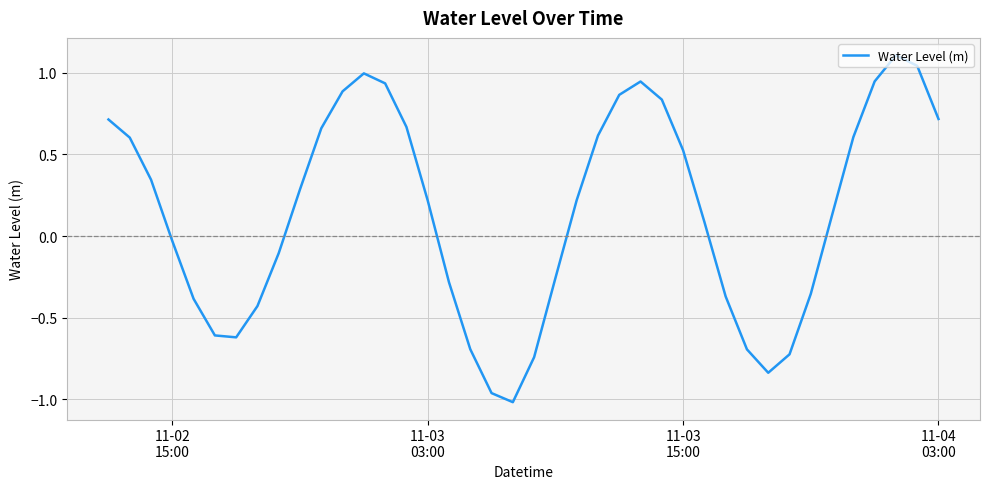

What is the difference between the maximum and minimum values?

2.1